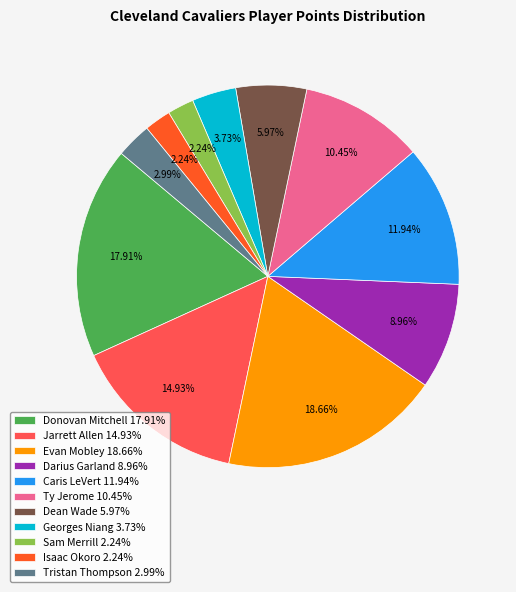

Count the number of slices in the pie.

11